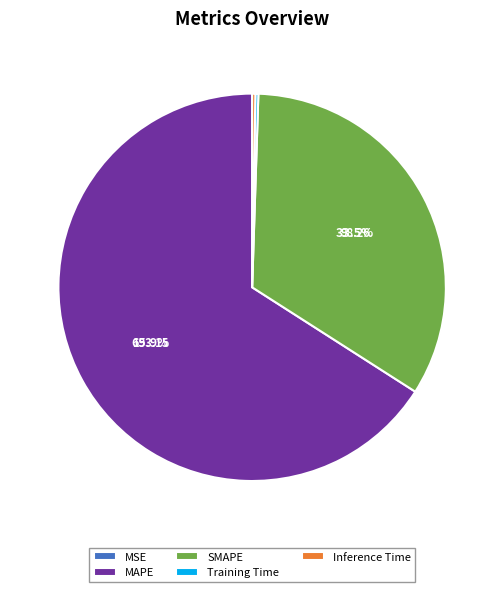

Which slice is the largest?

MAPE